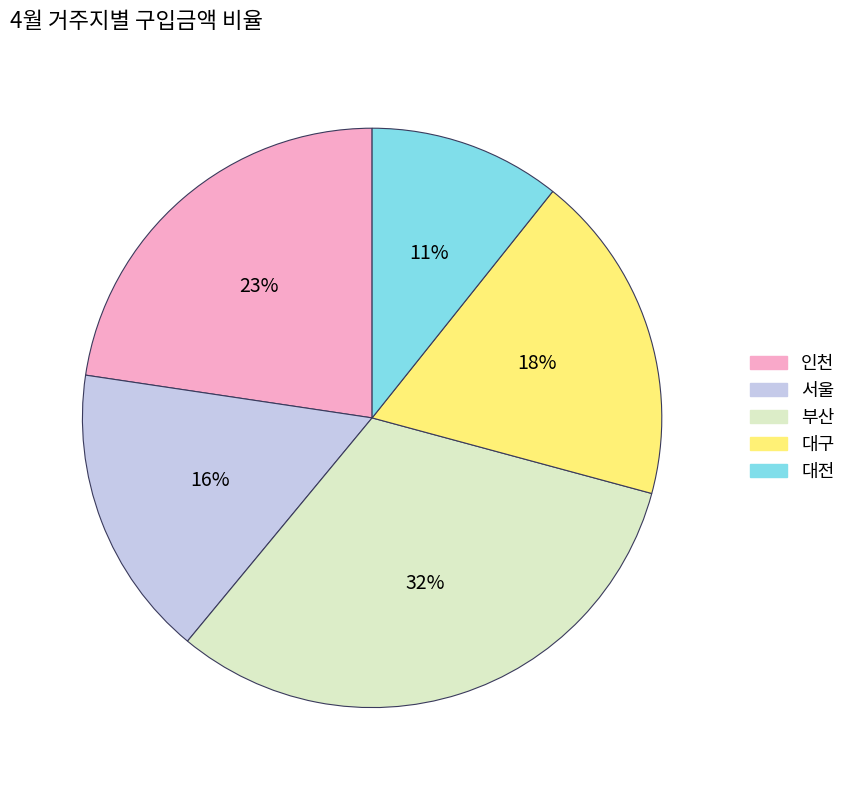

To the nearest percent, what portion does 서울 represent?

16%